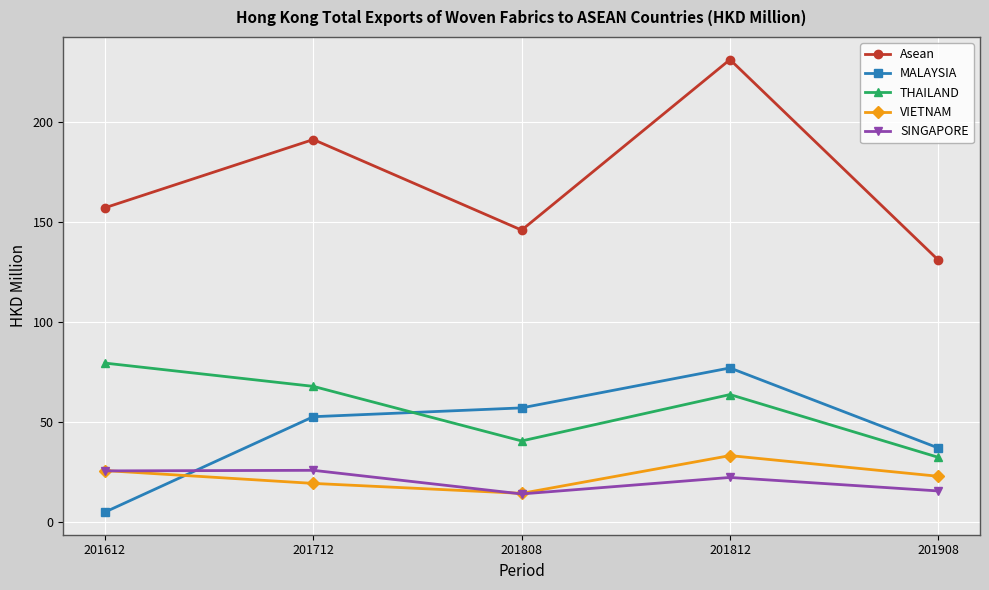

Which category has the highest value in the Asean series?

201812